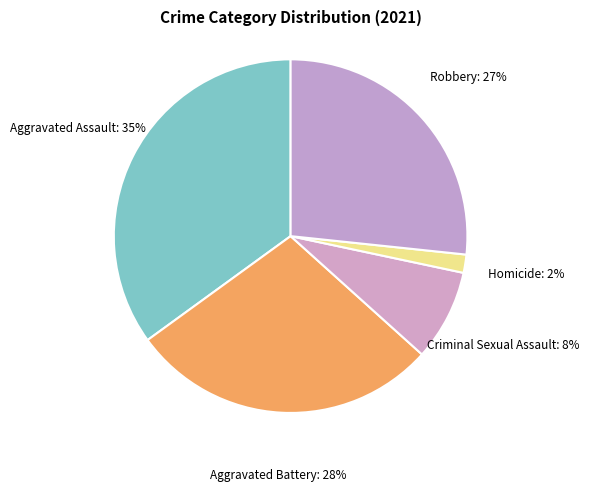

True or false: Homicide accounts for 2% of the total.

True